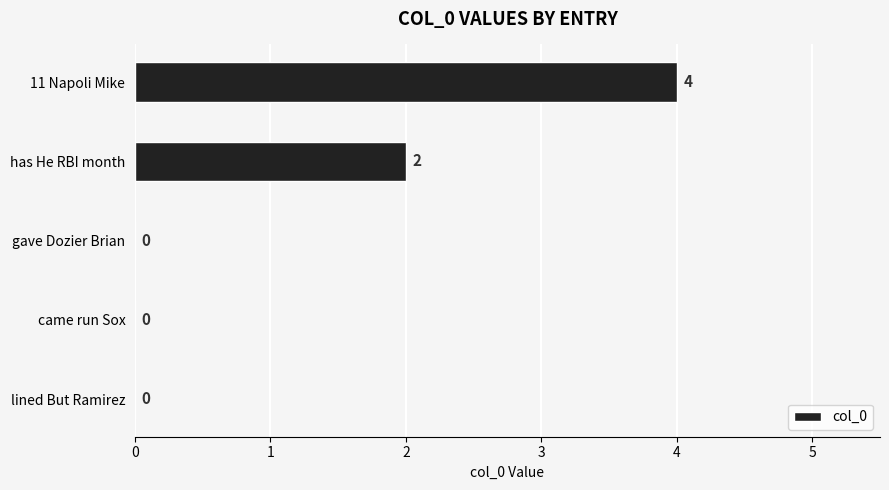

The chart shows a value of 2 at has He RBI month. True or false?

True